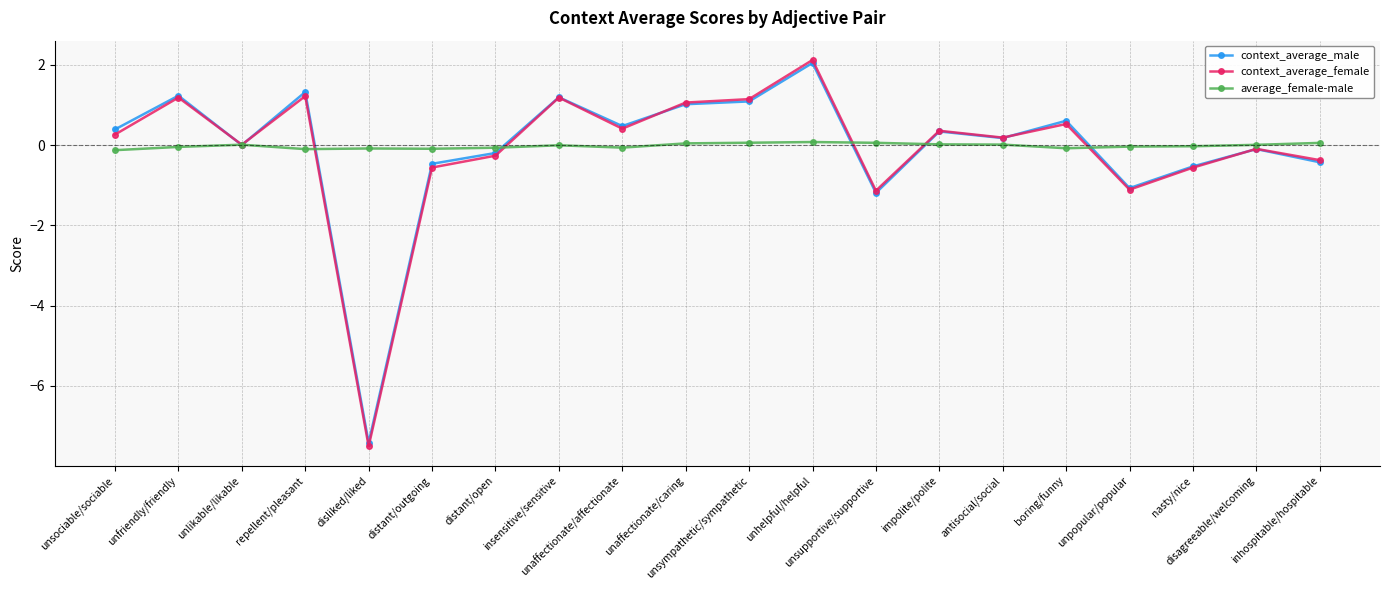

True or false: average_female-male has more than 1 points higher than both neighbors.

True